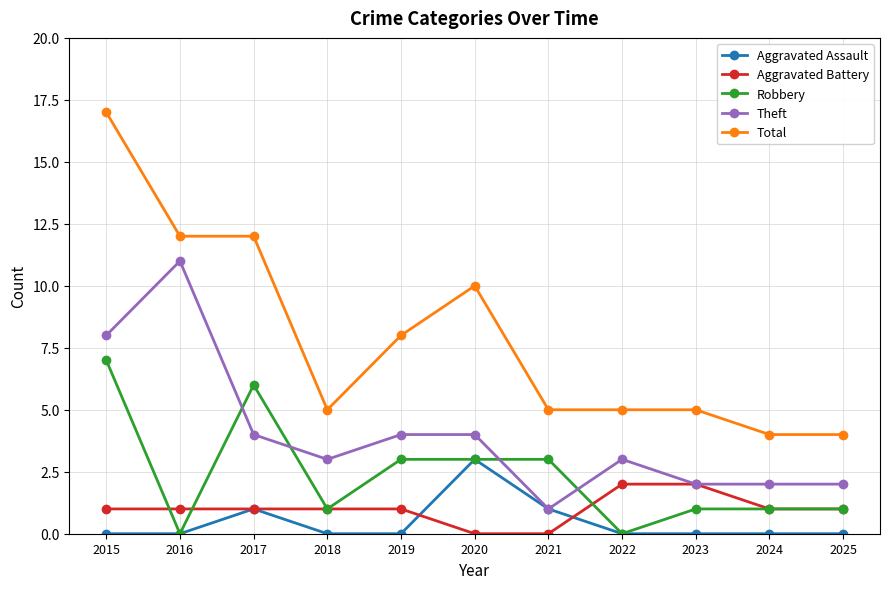

True or false: Robbery and Total intersect in this chart.

False